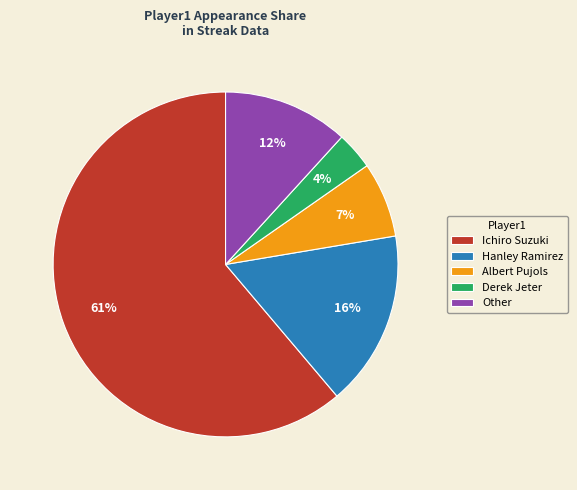

The Hanley Ramirez slice represents 16% of the pie. True or false?

True